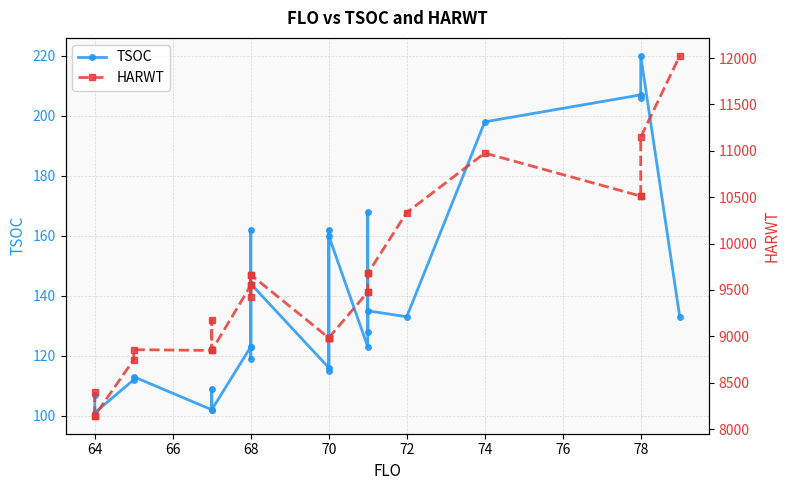

Which series has the largest range (max minus min)?

HARWT